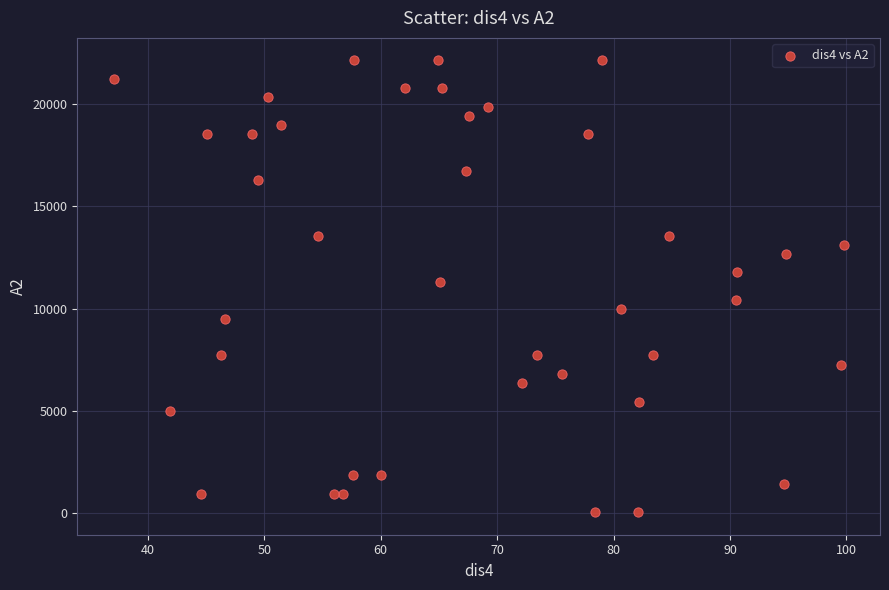

What is the range of X values (max minus min)?

62.7